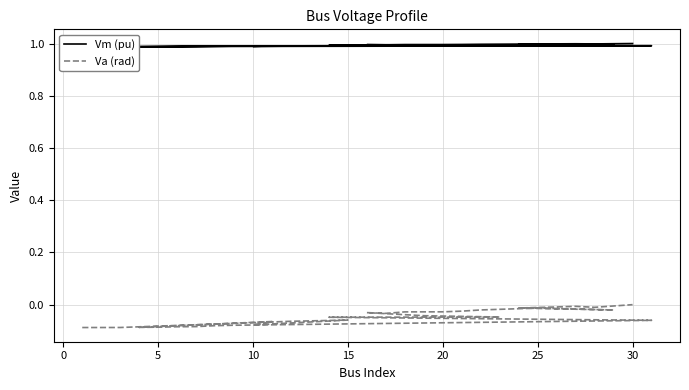

What is the spread (max minus min) of values at 25?

1.1